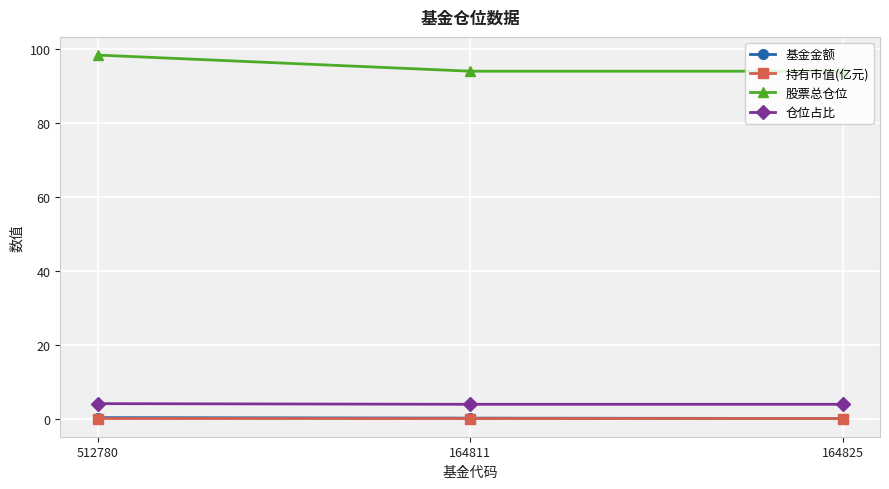

Is it true that 基金金额 equals 0.1 at 164811?

True